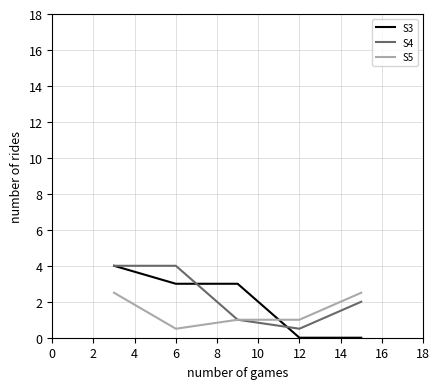

Which series ends up on top after the final intersection of S5 and S3?

S5